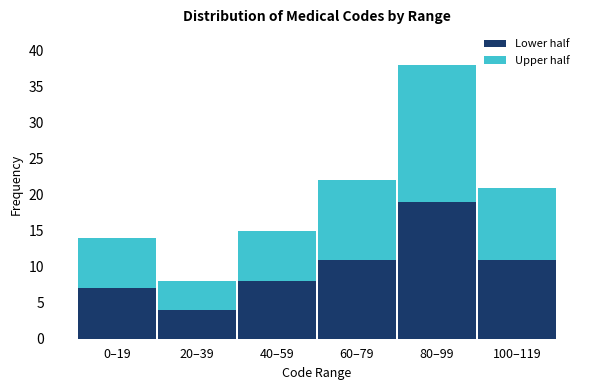

Reading right to left, list the values for the Lower half series.

100–119=11	80–99=19	60–79=11	40–59=8	20–39=4	0–19=7